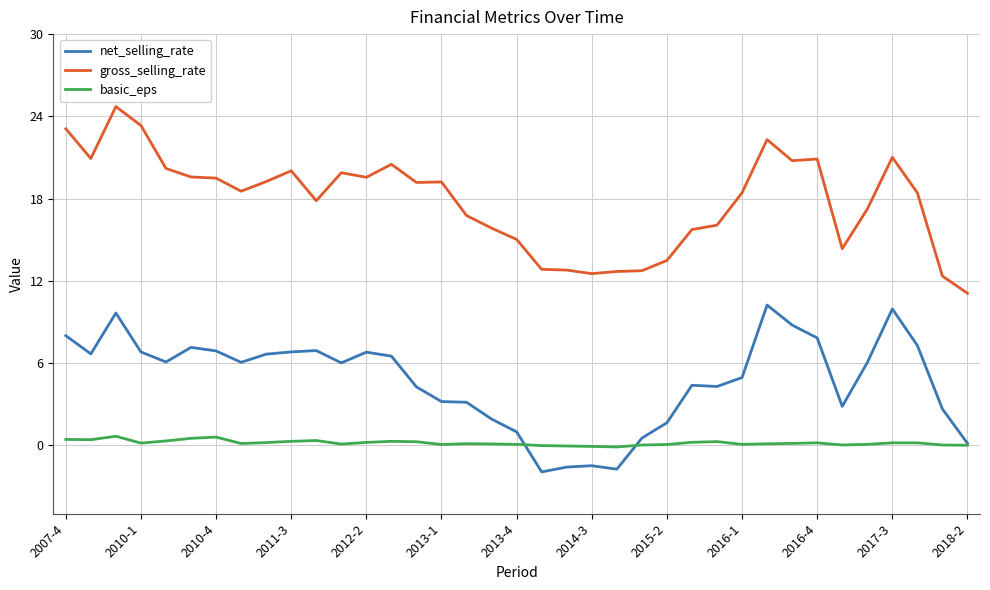

Which series has the largest total across all categories?

gross_selling_rate